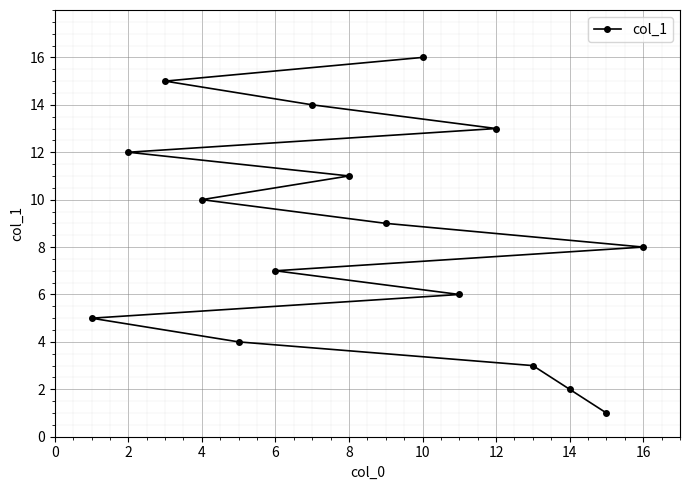

The value at 6 is 11. True or false?

False